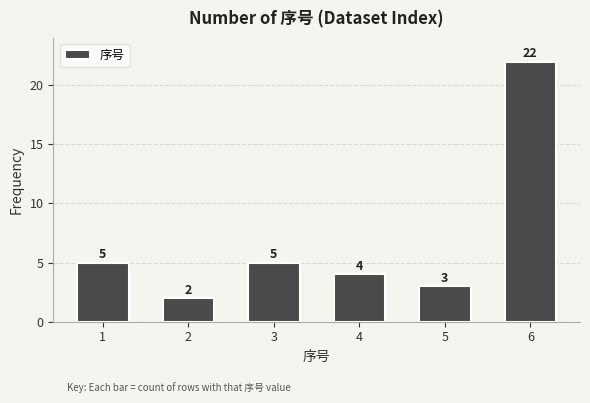

Reading right to left, transcribe all the data shown in this chart.

22	3	4	5	2	5